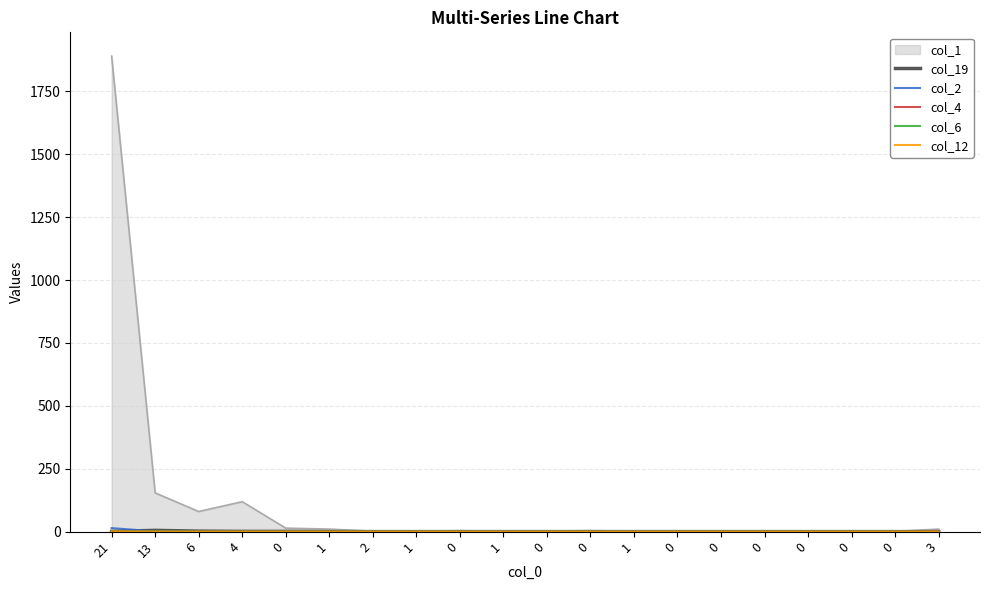

Is this an area chart (filled region under the line)?

No